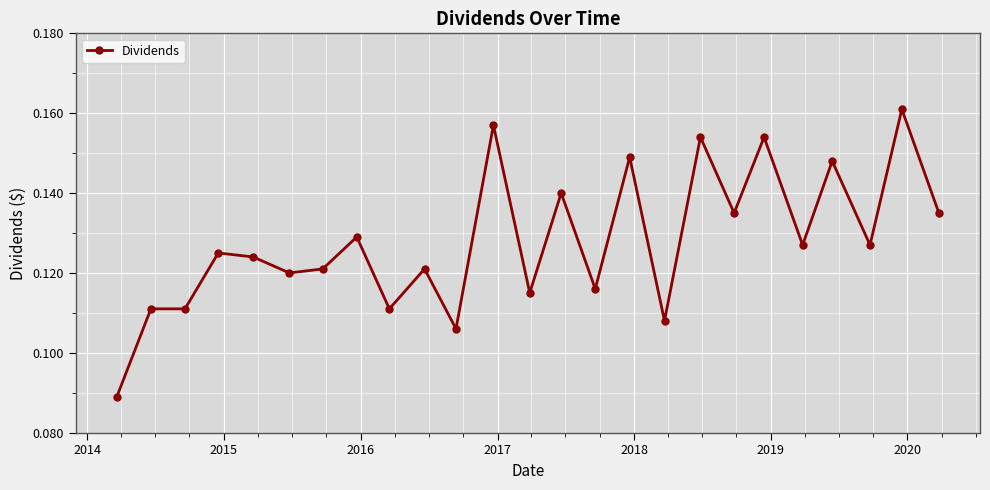

What is the sum of all values?

3.2